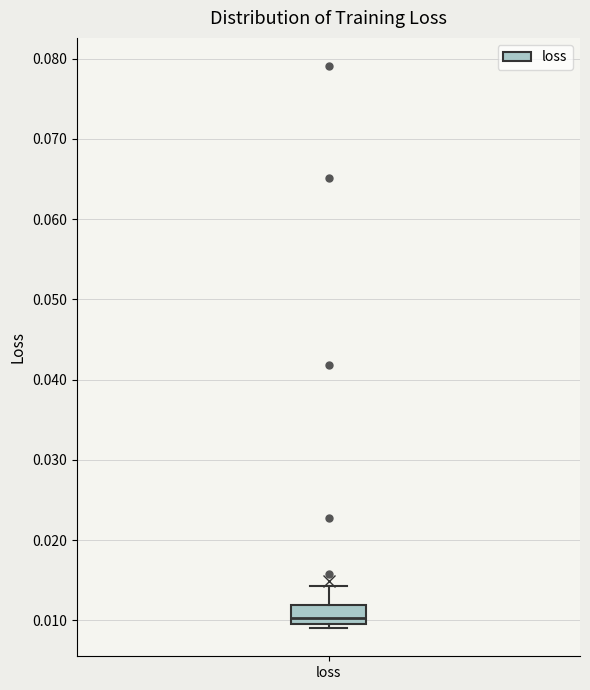

Transcribe this box plot: give where the median line is, the range the box spans, and where the two whiskers end, as read against the y-axis. The values are not printed on the chart, so give them approximately, as read against the axis.

median 0.010 (just above the box's lower edge), box 0.010 to 0.012, whiskers 0.009 to 0.014